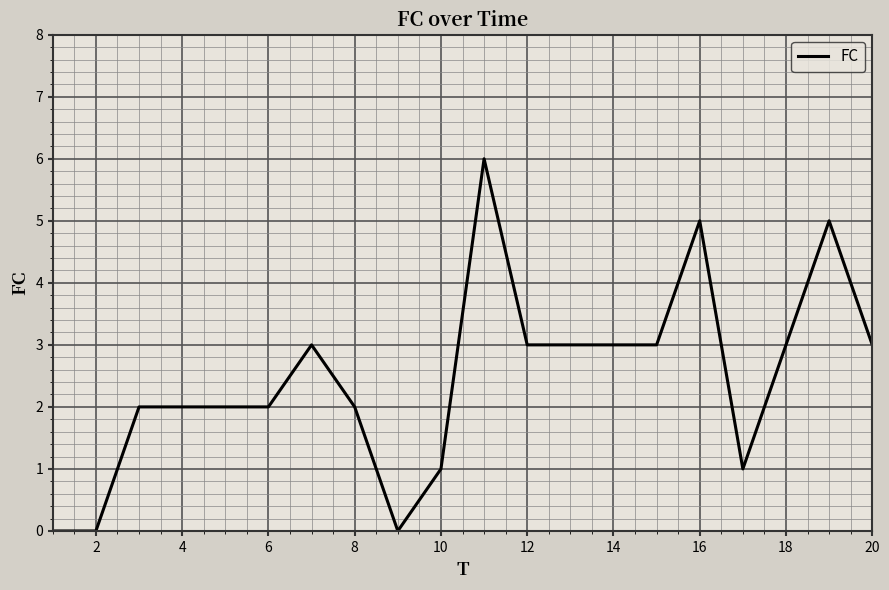

What is the difference between the second highest and minimum values?

5